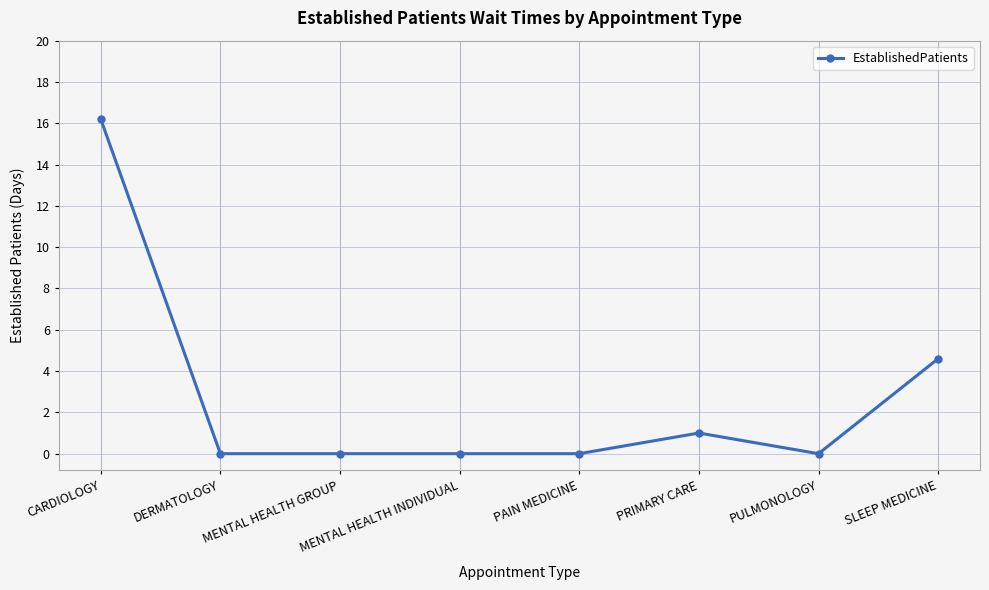

True or false: there are more than 2 points higher than both neighbors.

False